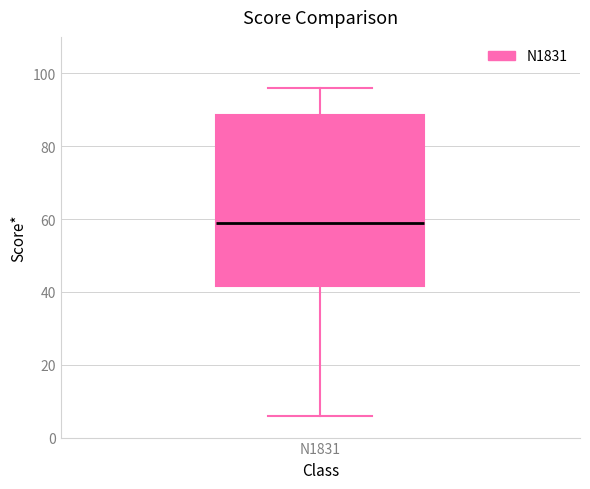

Transcribe this box plot: give where the median line is, the range the box spans, and where the two whiskers end, as read against the y-axis. The values are not printed on the chart, so give them approximately, as read against the axis.

median 60, box 42 to 88, whiskers 6 to 96